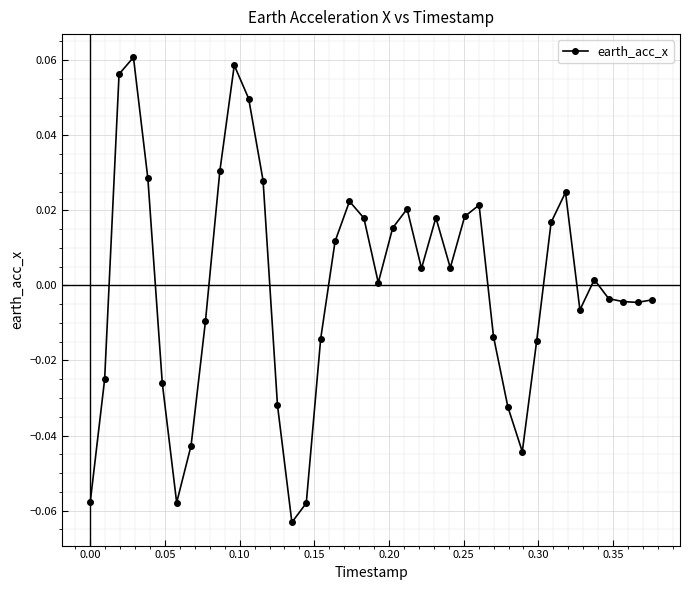

True or false: the data has more than 2 interior local peaks.

True